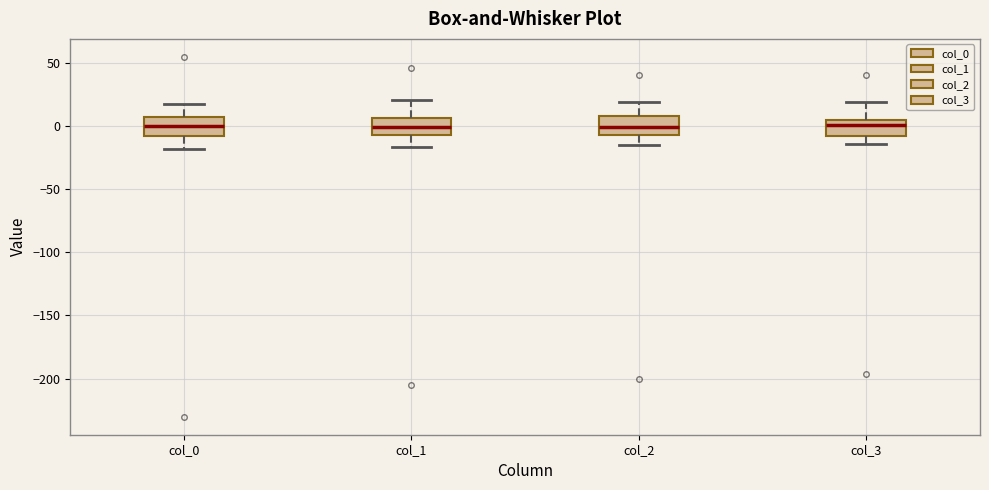

Where is the lower edge of the box for col_2 on the y-axis? The values are not printed on the chart, so give them approximately, as read against the axis.

-5